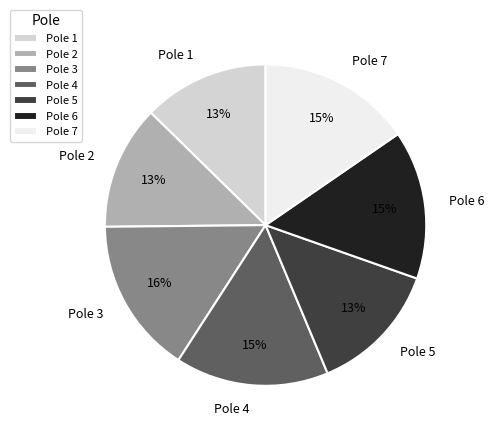

The Pole 3 slice represents 22% of the pie. True or false?

False